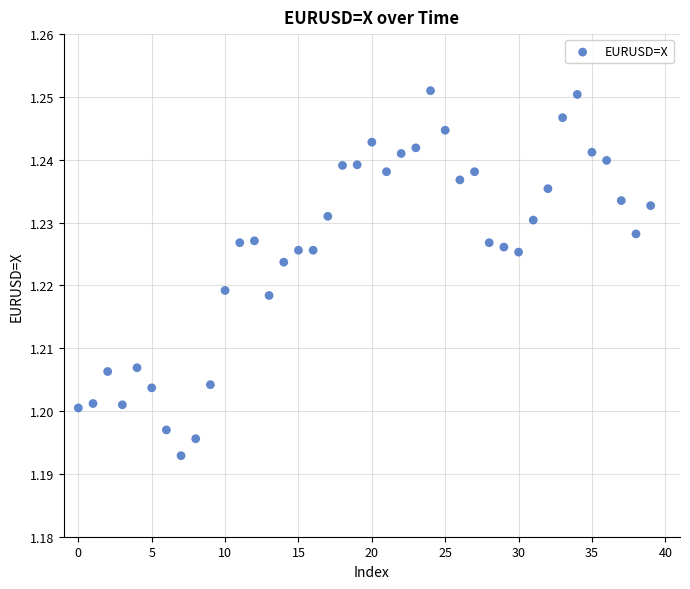

How many points are shown in the scatter plot?

40